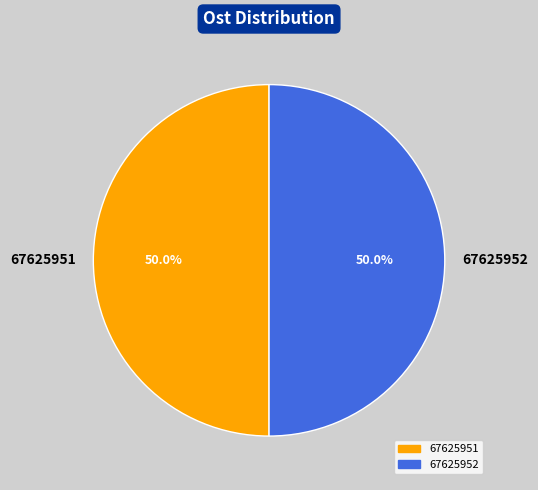

What is the ratio of the value at 67625952 to the value at 67625951?

1.0